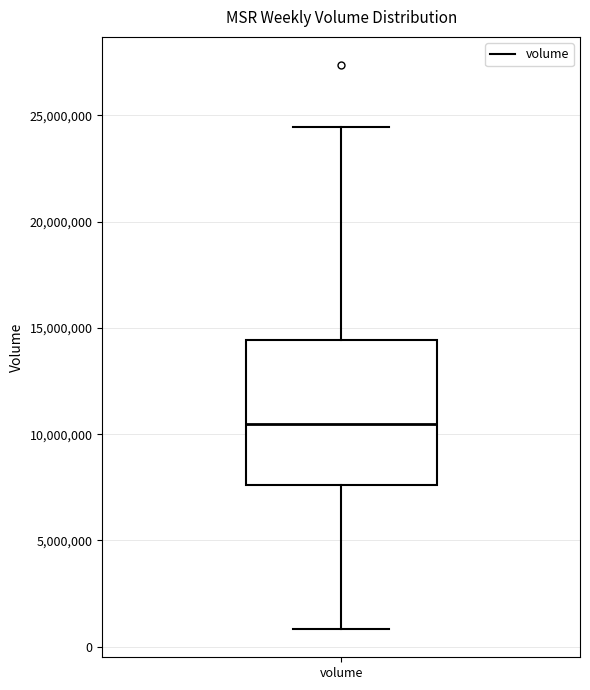

Transcribe this box plot: give where the median line is, the range the box spans, and where the two whiskers end, as read against the y-axis. The values are not printed on the chart, so give them approximately, as read against the axis.

median 10500000, box 7500000 to 14500000, whiskers 1000000 to 24500000